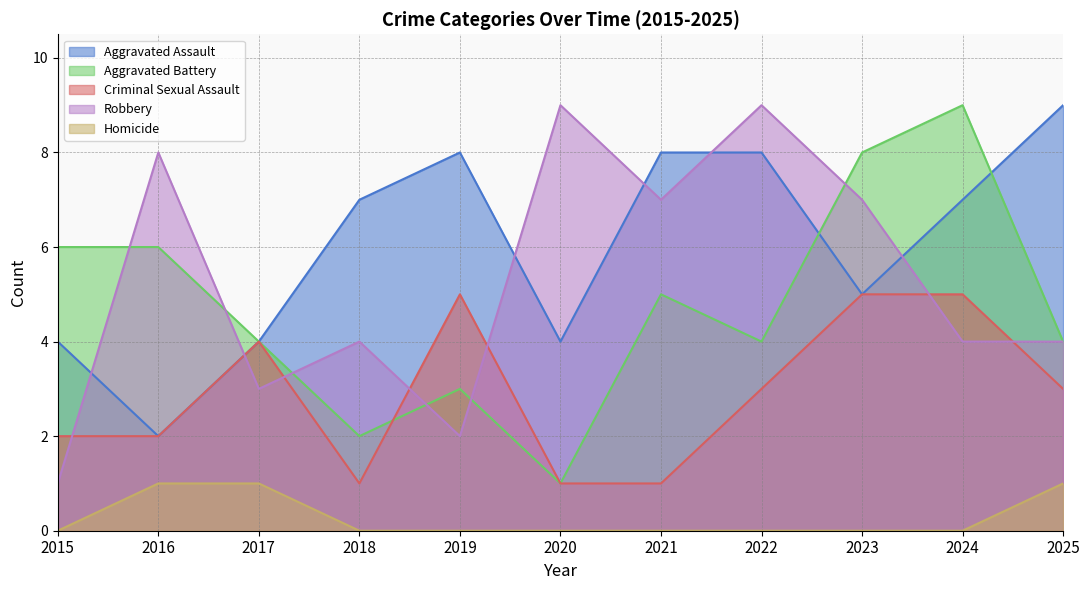

At which category is the sum across all series the highest?

2023